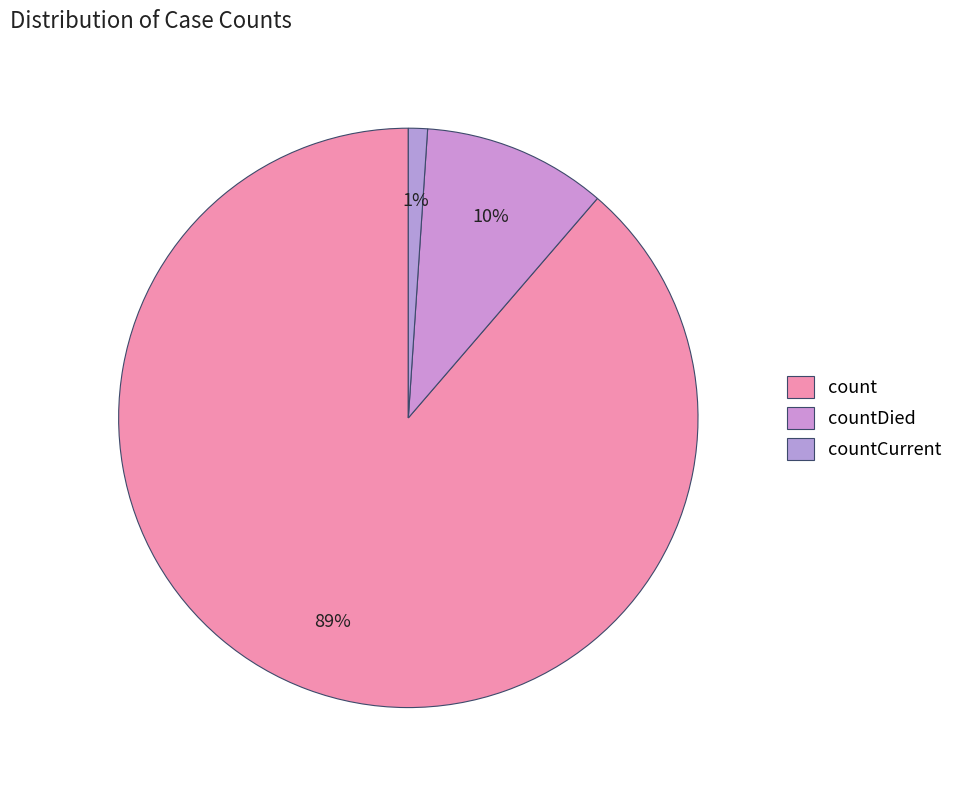

How many slices are in this pie chart?

3